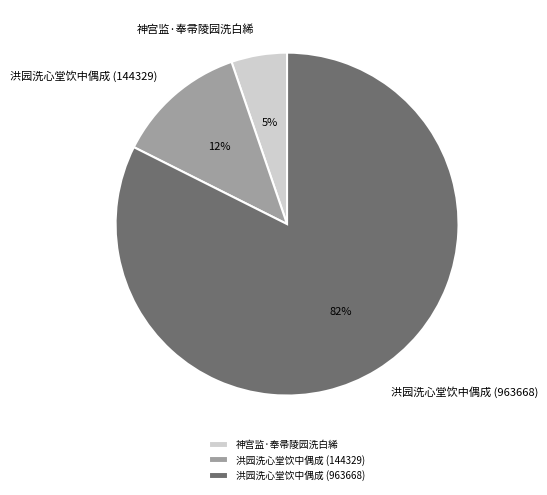

Between 洪园洗心堂饮中偶成 (144329) and 洪园洗心堂饮中偶成 (963668), which is larger?

洪园洗心堂饮中偶成 (963668)